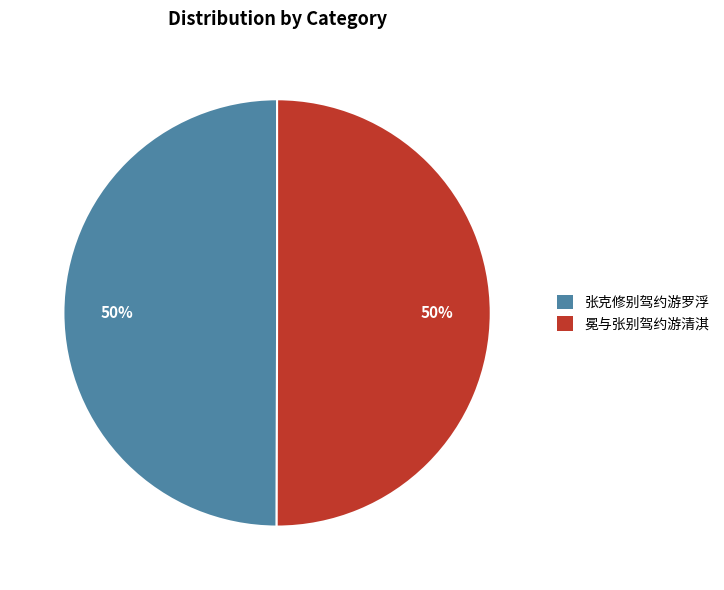

What percentage is the 冕与张别驾约游清淇 slice, to the nearest percent?

50%